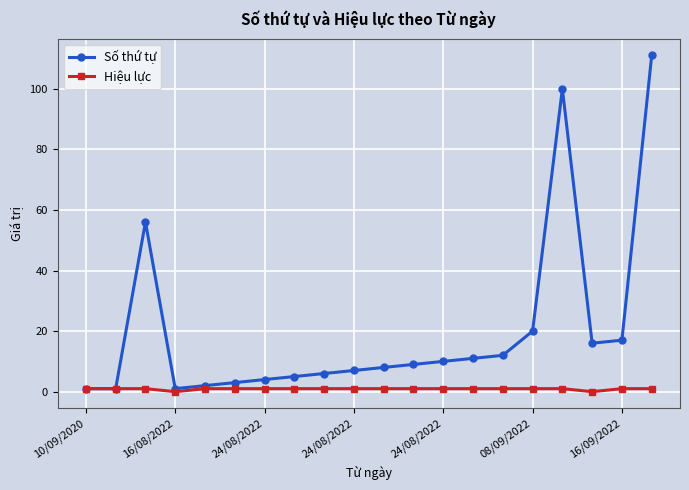

What is the difference between the maximum and minimum values in the Hiệu lực series?

1